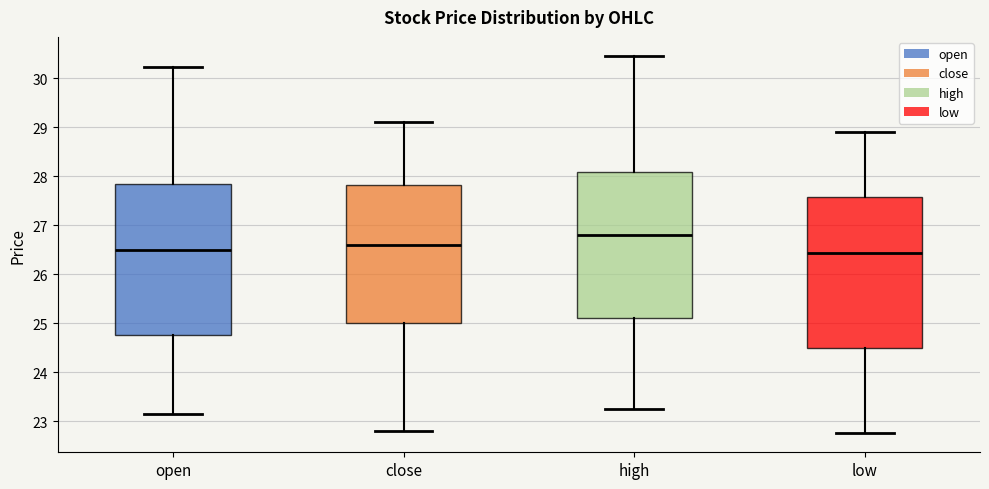

Reading left to right, read every box against the y-axis: the position of its median line, the range the box covers, and the ends of its whiskers. The values are not printed on the chart, so give them approximately, as read against the axis.

open: median 26.5, box 24.8 to 27.8, whiskers 23.2 to 30.2
close: median 26.6, box 25.0 to 27.8, whiskers 22.8 to 29.1
high: median 26.8, box 25.1 to 28.1, whiskers 23.3 to 30.5
low: median 26.4, box 24.5 to 27.6, whiskers 22.8 to 28.9